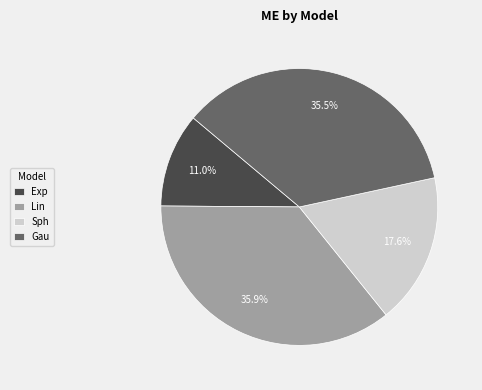

Is there any slice that represents more than half of the pie?

No